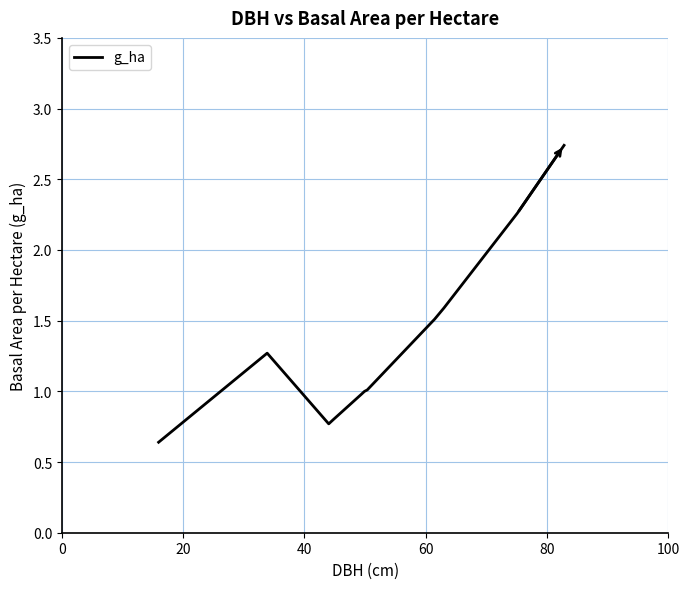

What is the difference between the maximum and minimum values?

2.1